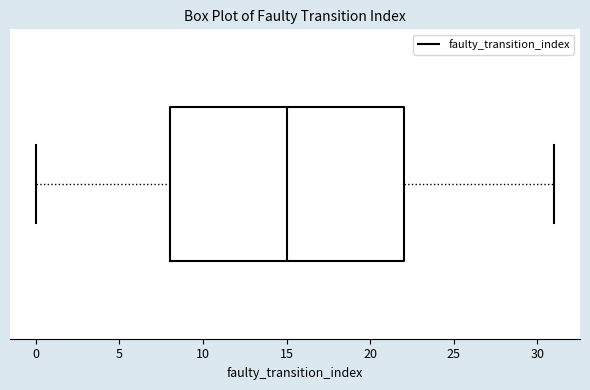

Read this box plot against the x-axis: the position of the median line, the range covered by the box, and the ends of both whiskers. The values are not printed on the chart, so give them approximately, as read against the axis.

median 15, box 8 to 22, whiskers 0 to 31